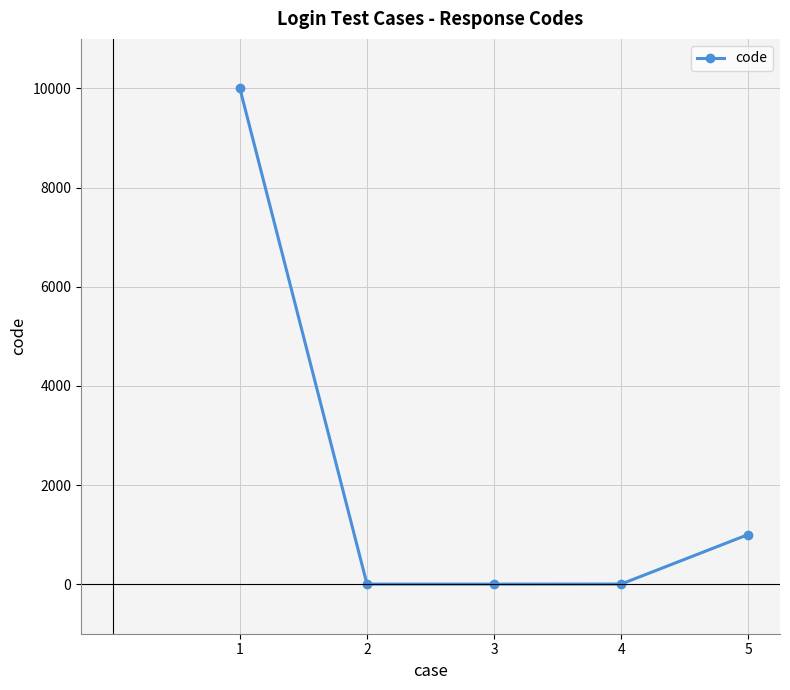

What is the sum of all values?

11006